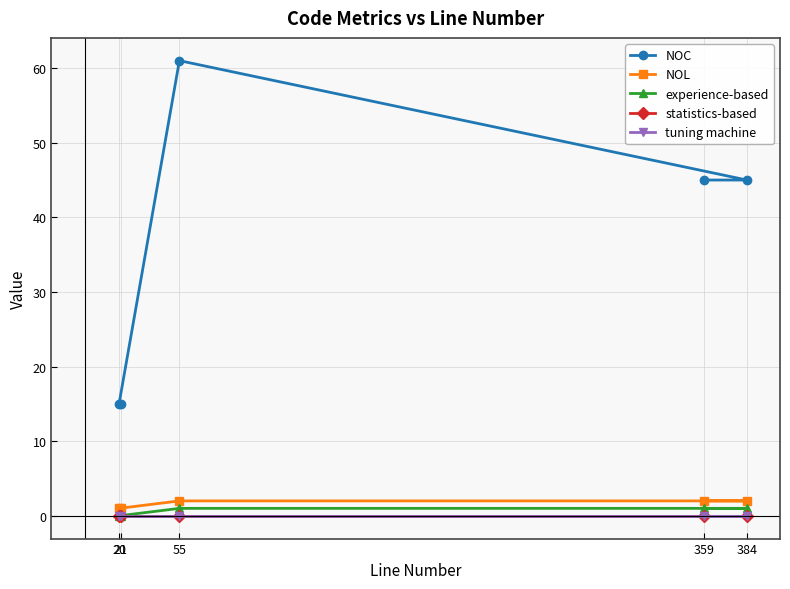

Rank the series at 55 from highest to lowest value.

NOC, NOL, experience-based, statistics-based, tuning machine